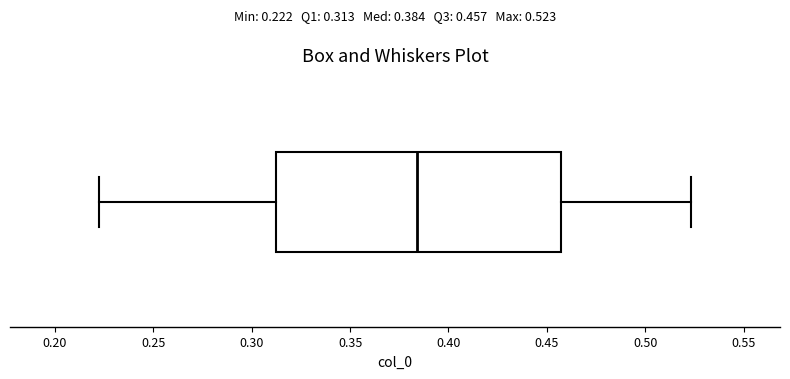

Read this box plot against the x-axis: the position of the median line, the range covered by the box, and the ends of both whiskers. The values are not printed on the chart, so give them approximately, as read against the axis.

median 0.385, box 0.315 to 0.455, whiskers 0.220 to 0.525